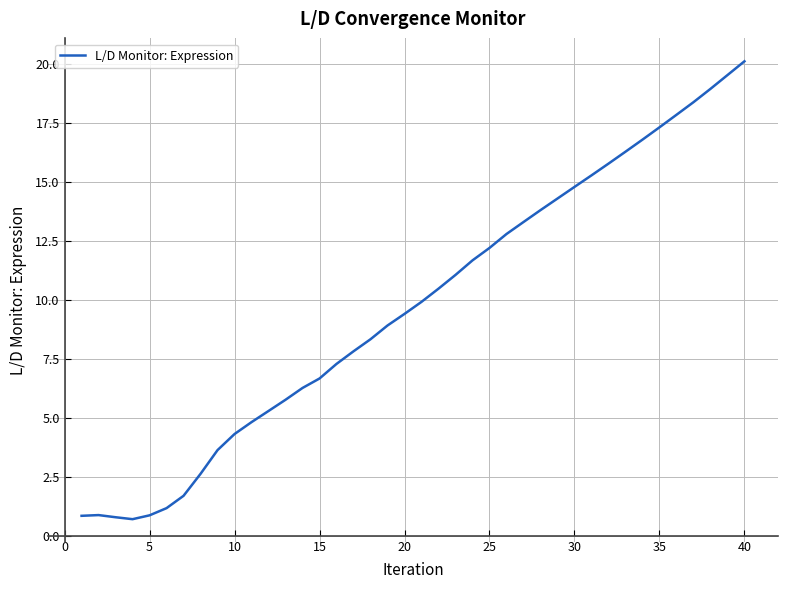

What is the difference between the maximum and minimum values?

19.4